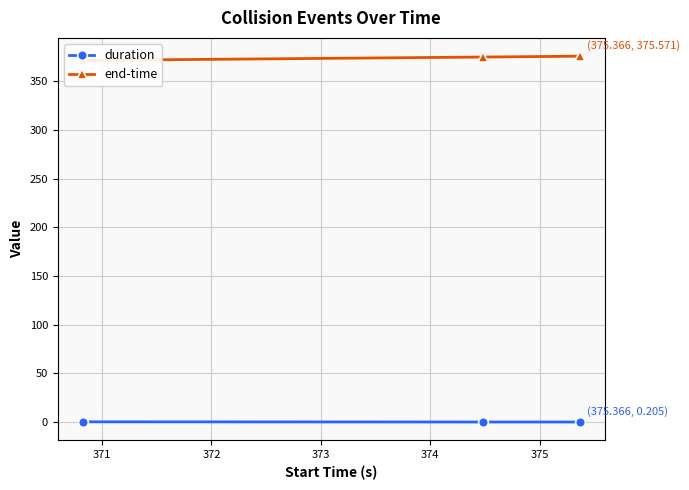

Does the chart have visible grid lines?

Yes